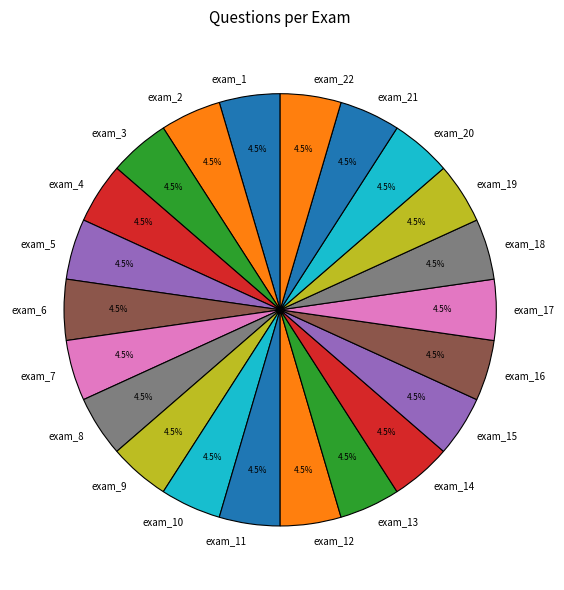

Approximately how many times larger is the value at exam_8 compared to exam_9?

1.0